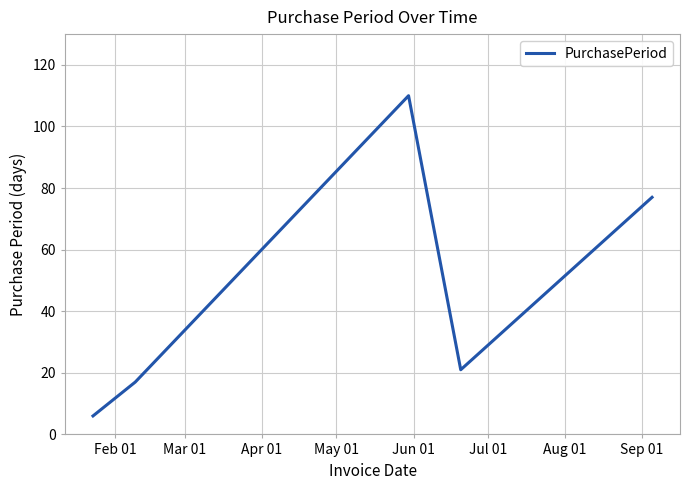

What is the smallest value displayed?

6